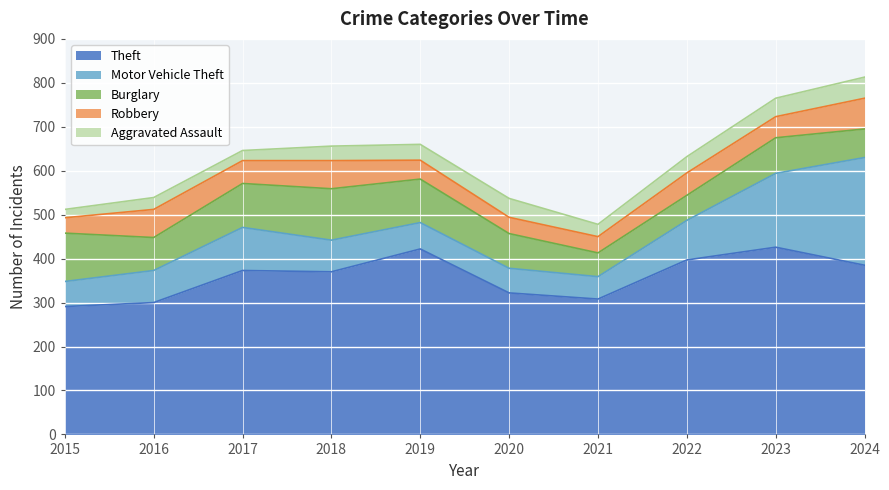

Reading left to right, transcribe all the data shown in this chart.

Theft: 2015=291	2016=300	2017=373	2018=370	2019=422	2020=322	2021=308	2022=397	2023=426	2024=385
Motor Vehicle Theft: 2015=57	2016=73	2017=98	2018=72	2019=60	2020=56	2021=51	2022=90	2023=168	2024=245
Burglary: 2015=110	2016=75	2017=100	2018=117	2019=99	2020=79	2021=54	2022=57	2023=81	2024=65
Robbery: 2015=35	2016=64	2017=52	2018=64	2019=43	2020=37	2021=37	2022=51	2023=48	2024=70
Aggravated Assault: 2015=19	2016=27	2017=23	2018=33	2019=36	2020=43	2021=28	2022=37	2023=42	2024=48